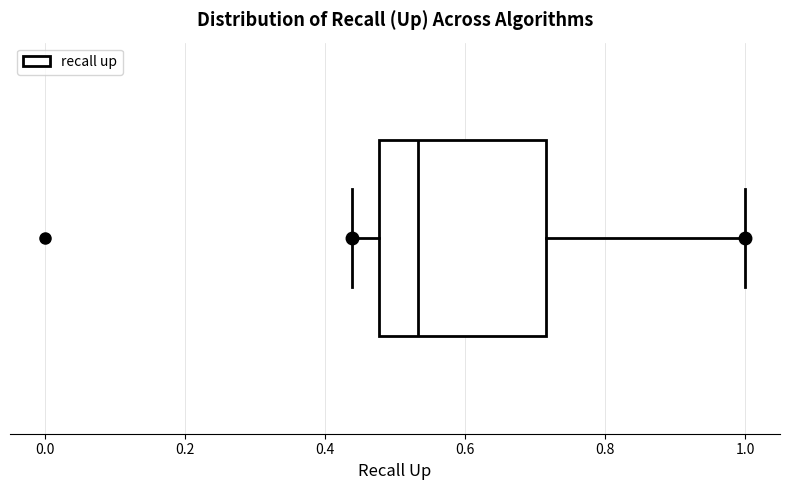

Where does the median line of the box sit on the x-axis? The values are not printed on the chart, so give them approximately, as read against the axis.

0.54